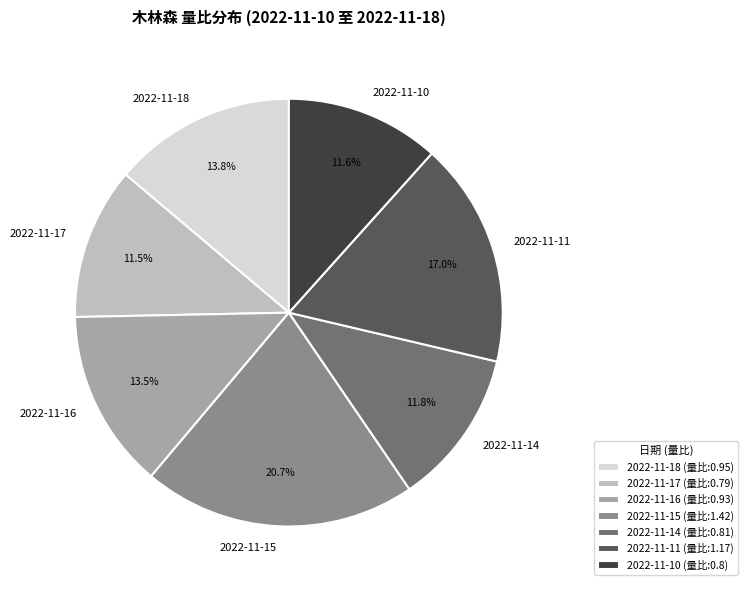

To the nearest percent, what is the difference between the largest and smallest slice percentages?

9%